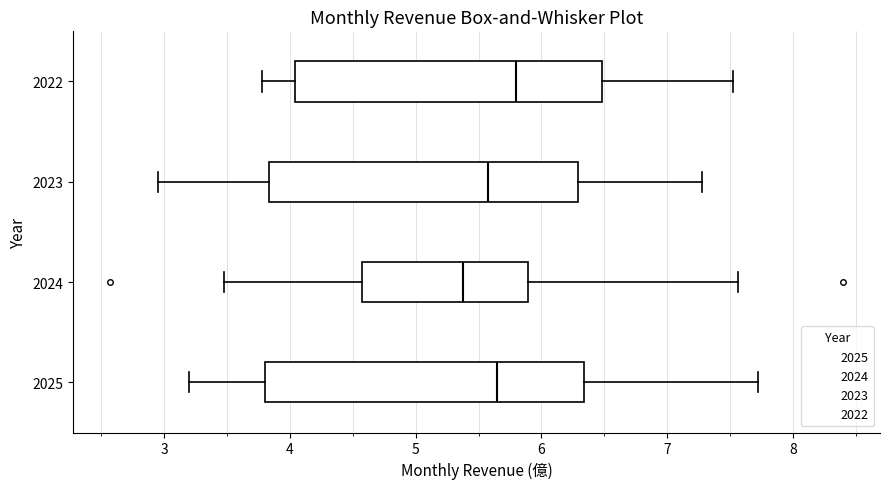

Reading bottom to top, transcribe this box plot: for each box, give where its median line is, the range the box spans, and where its two whiskers end, as read against the x-axis. The values are not printed on the chart, so give them approximately, as read against the axis.

2025: median 5.7, box 3.8 to 6.3, whiskers 3.2 to 7.7
2024: median 5.4, box 4.6 to 5.9, whiskers 3.5 to 7.6
2023: median 5.6, box 3.8 to 6.3, whiskers 3.0 to 7.3
2022: median 5.8, box 4.0 to 6.5, whiskers 3.8 to 7.5